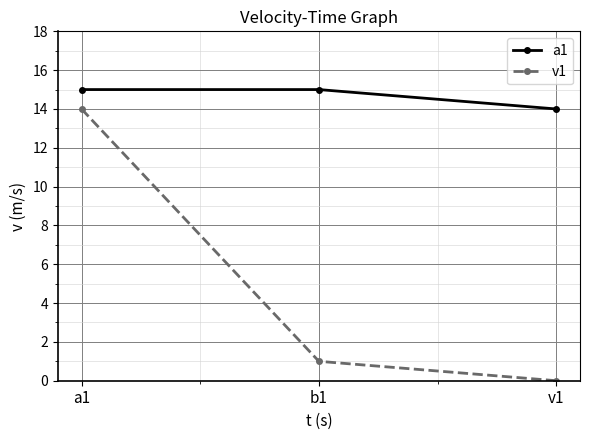

What is the difference between the highest and lowest values at v1?

14